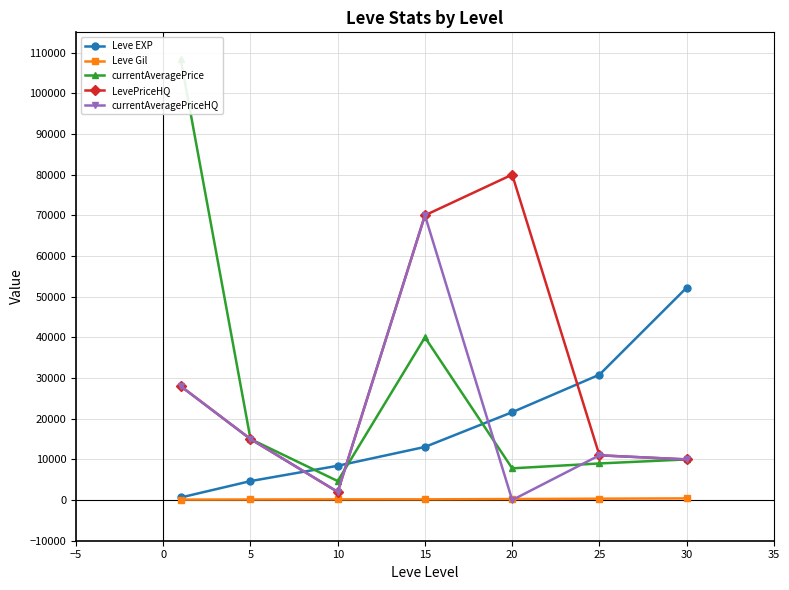

How many values in the currentAveragePrice series are below 9990?

3